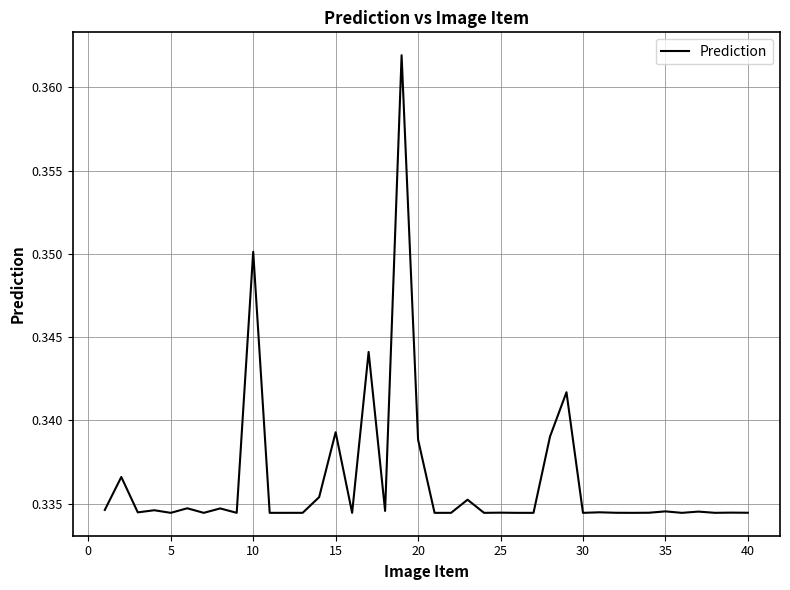

Is this an area chart (filled region under the line)?

No